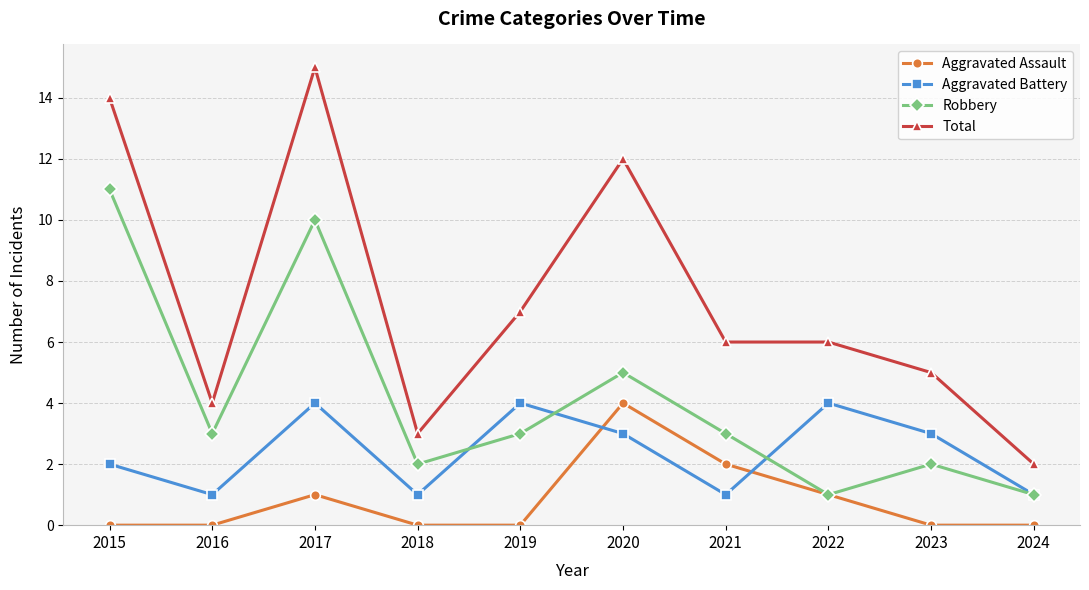

What is the highest value of the Robbery series?

11